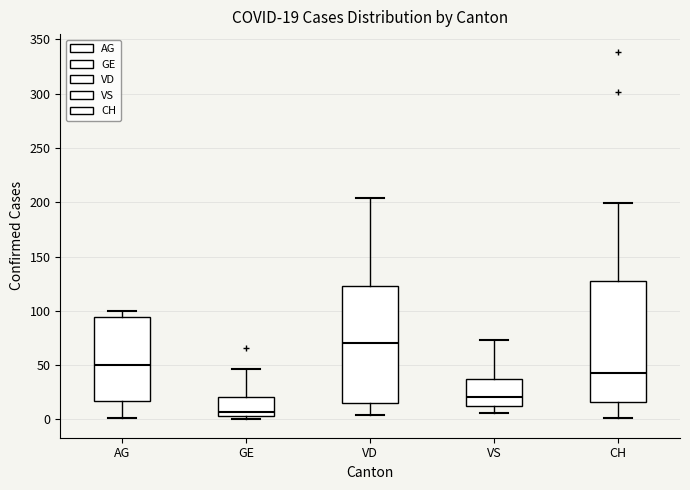

Which box has the lowest median line?

GE